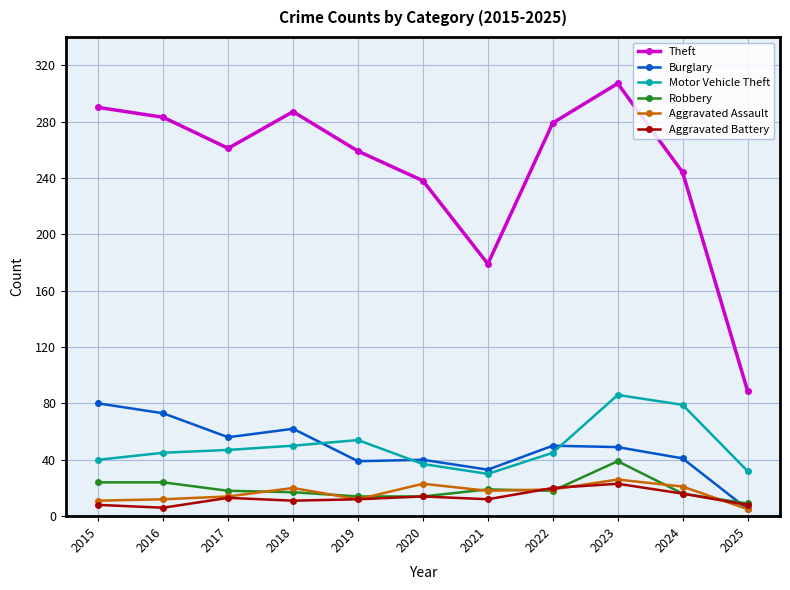

The Burglary series shows 39 at 2019. True or false?

True